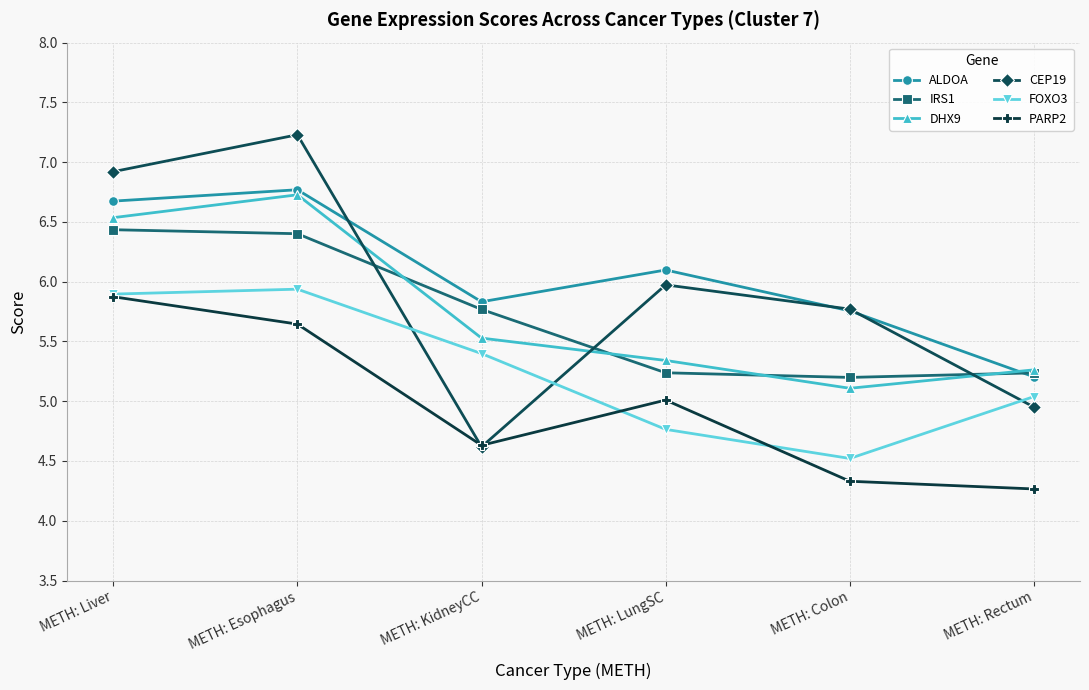

How many lines are shown in the chart?

6